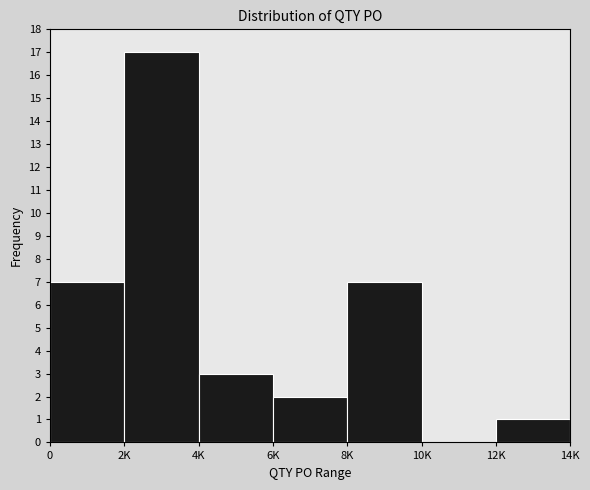

Reading left to right, list all the values displayed in this chart.

0=7	2K=17	4K=3	6K=2	8K=7	10K=0	12K=1